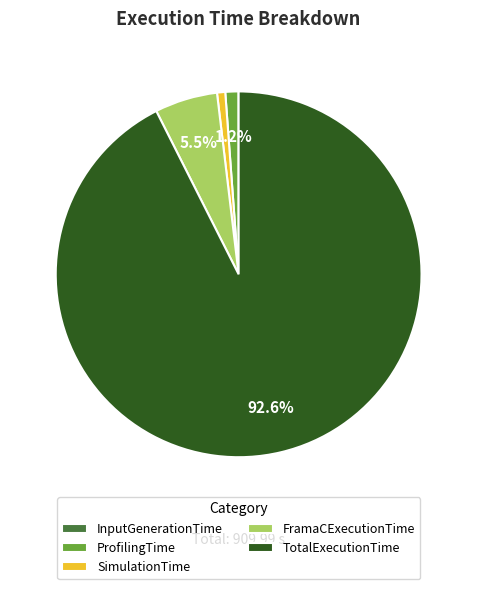

Which category has the biggest portion of the pie?

TotalExecutionTime